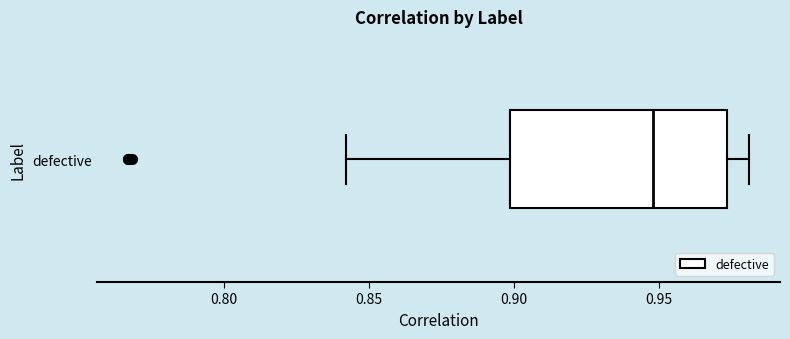

Read this box plot against the x-axis: the position of the median line, the range covered by the box, and the ends of both whiskers. The values are not printed on the chart, so give them approximately, as read against the axis.

median 0.950, box 0.900 to 0.975, whiskers 0.840 to 0.980